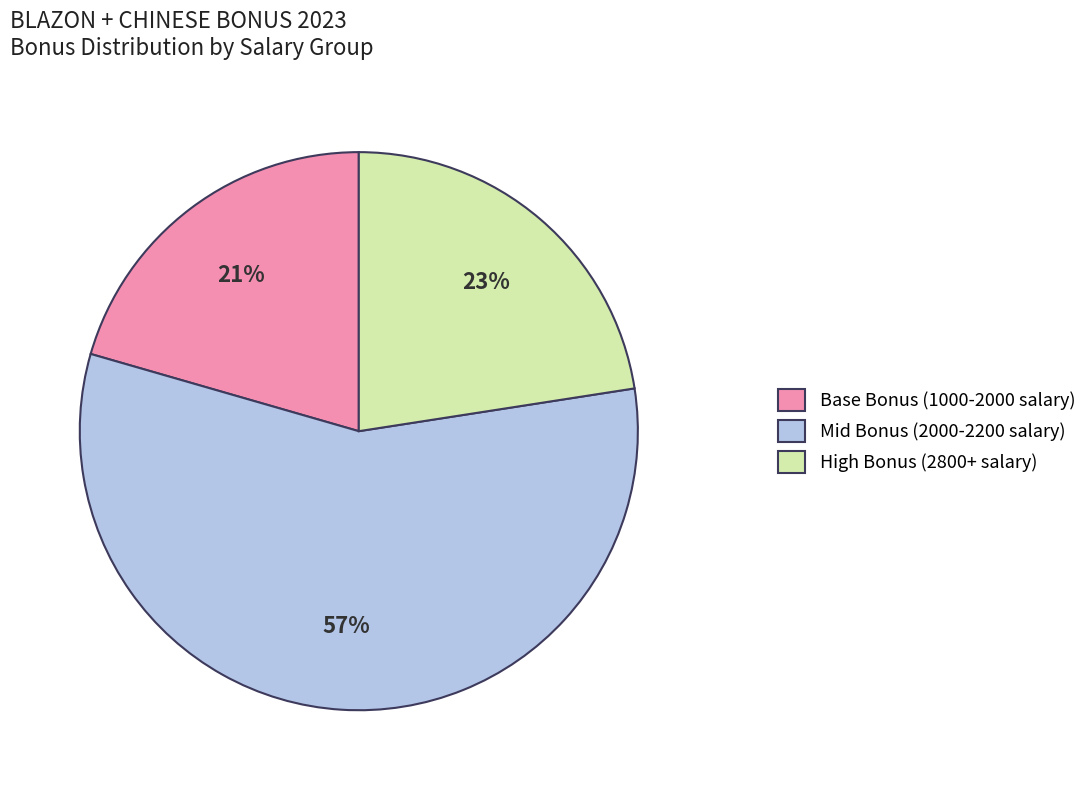

Is the sum of Mid Bonus (2000-2200 salary) and Base Bonus (1000-2000 salary) greater than half?

Yes